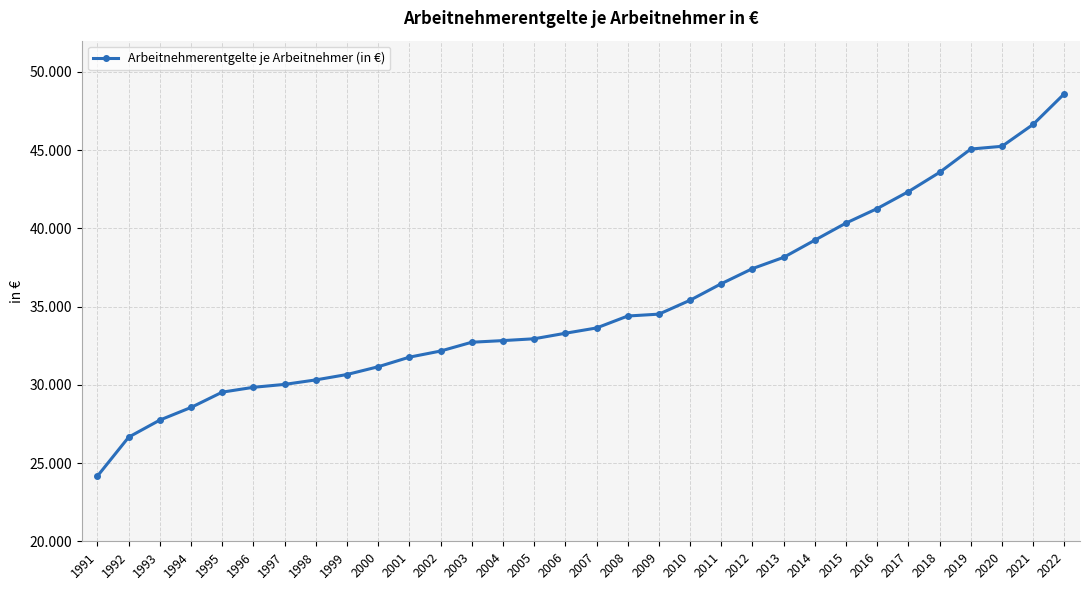

The value at 1992 is 26658. True or false?

True